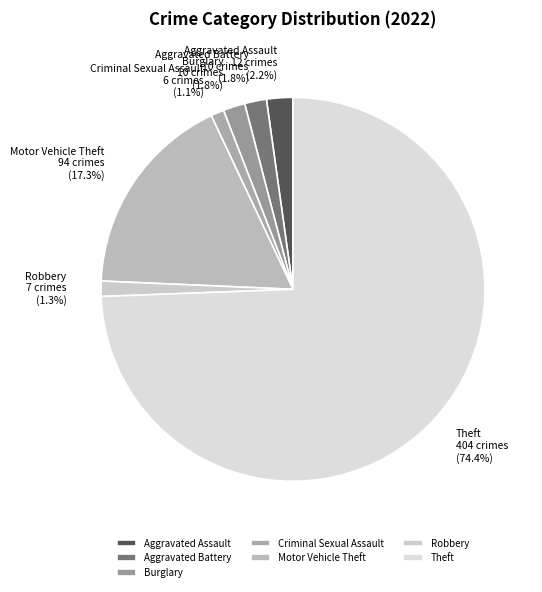

Is Criminal Sexual Assault the majority of the pie?

No